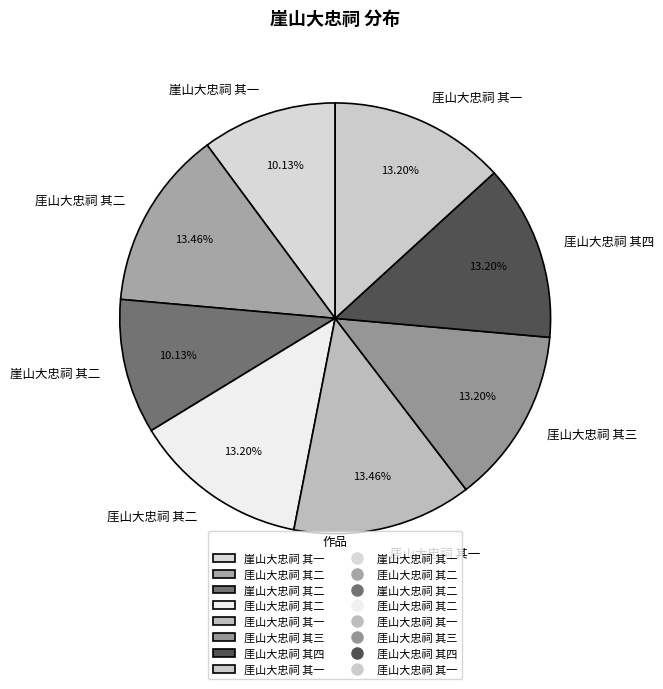

Does any single category account for the majority?

No